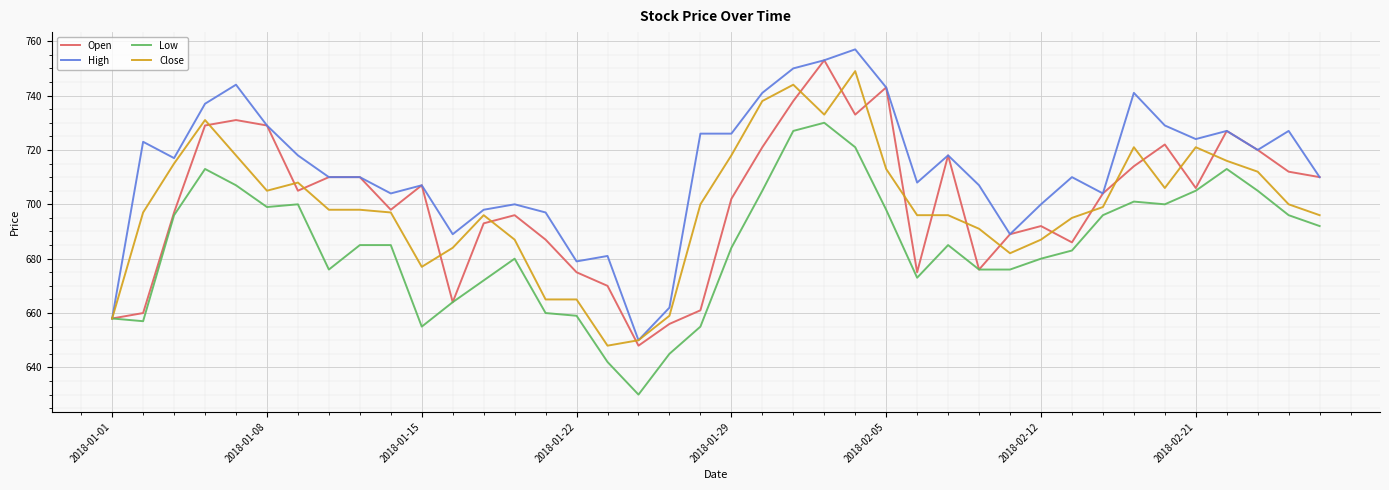

Which series has the largest total across all categories?

High